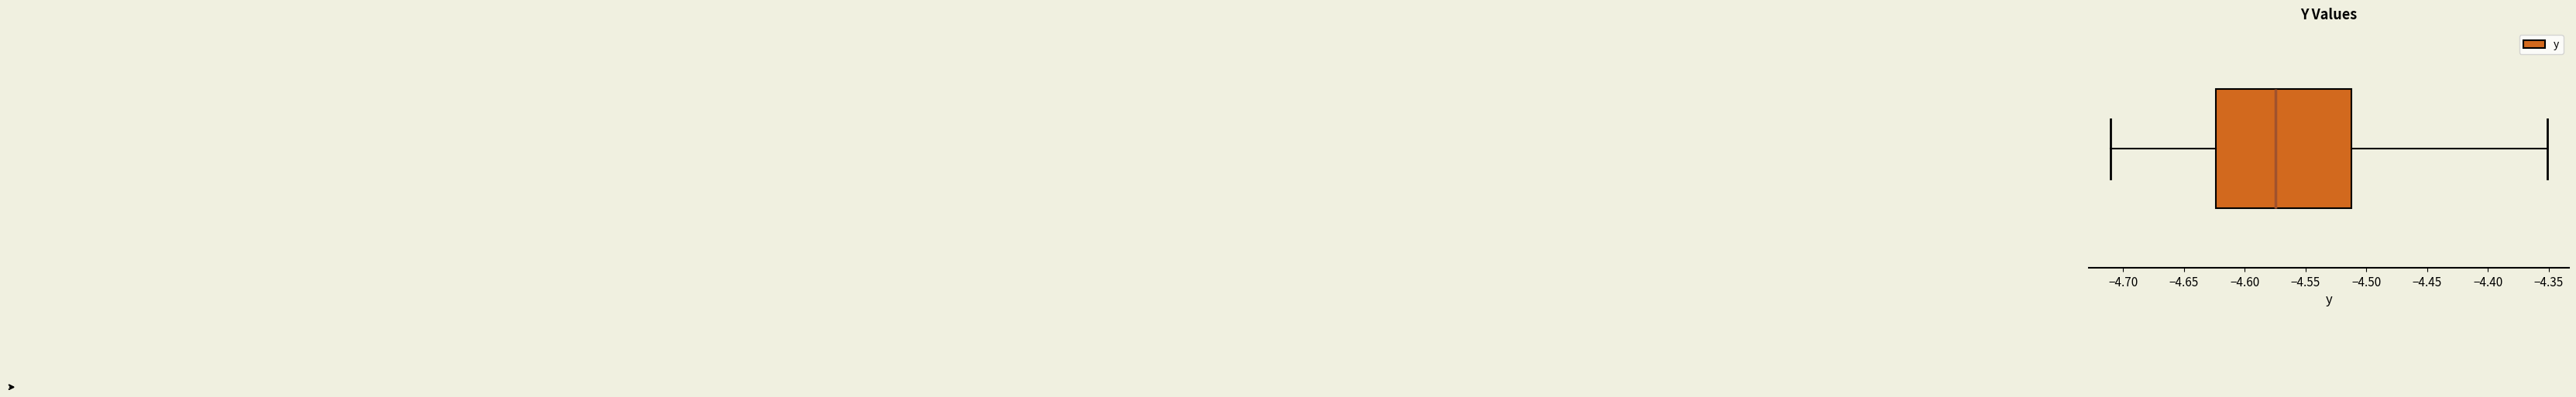

Transcribe this box plot: give where the median line is, the range the box spans, and where the two whiskers end, as read against the x-axis. The values are not printed on the chart, so give them approximately, as read against the axis.

median -4.575, box -4.625 to -4.510, whiskers -4.710 to -4.350